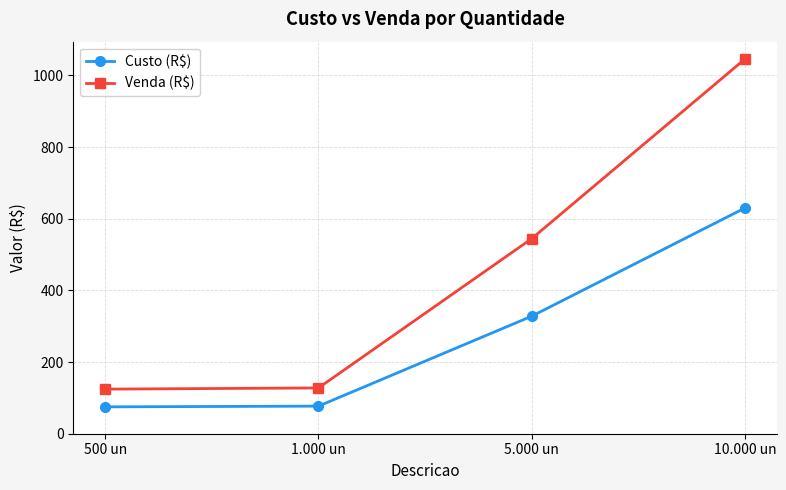

How many values in the Custo (R$) series are below 327?

2